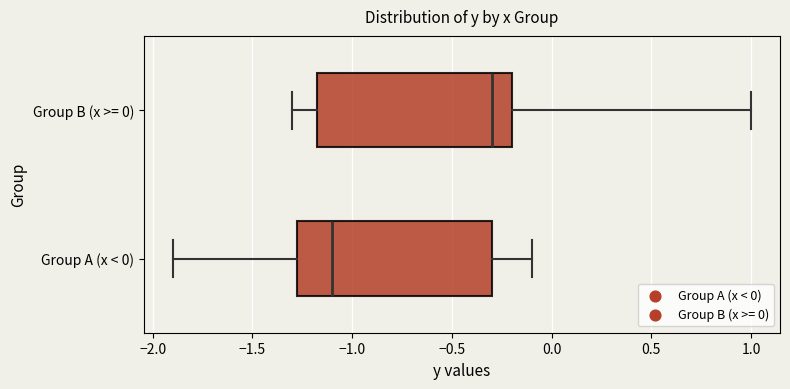

Which box has the furthest to the left median line?

Group A (x < 0)